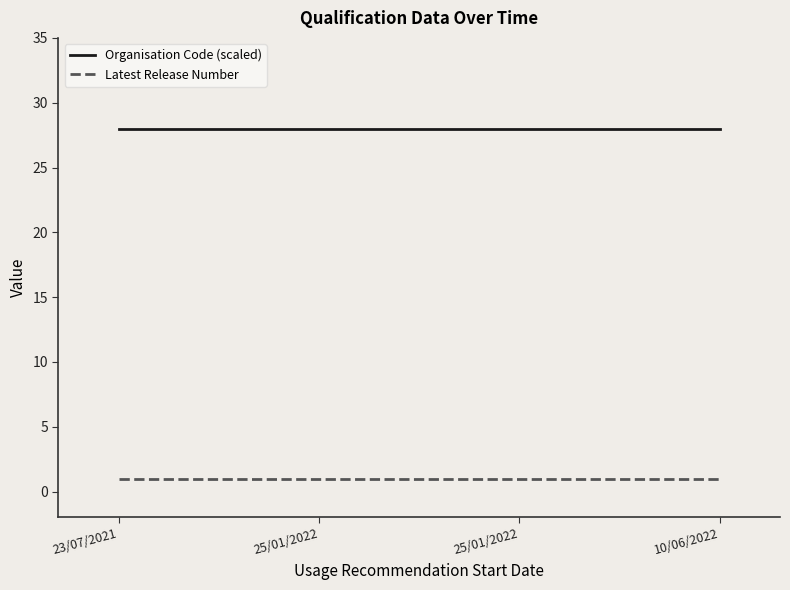

List the series in order of their overall mean, highest first.

Organisation Code (scaled), Latest Release Number